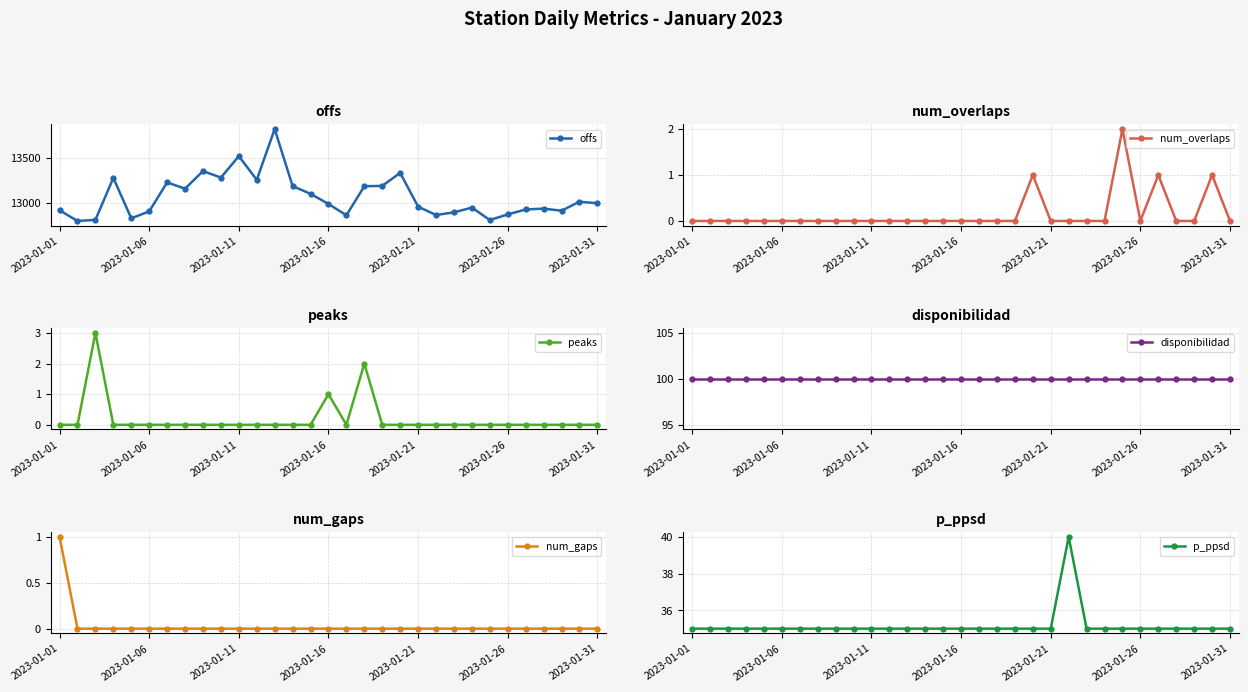

At 14, list the series in order from smallest to largest.

num_overlaps, peaks, num_gaps, p_ppsd, disponibilidad, offs